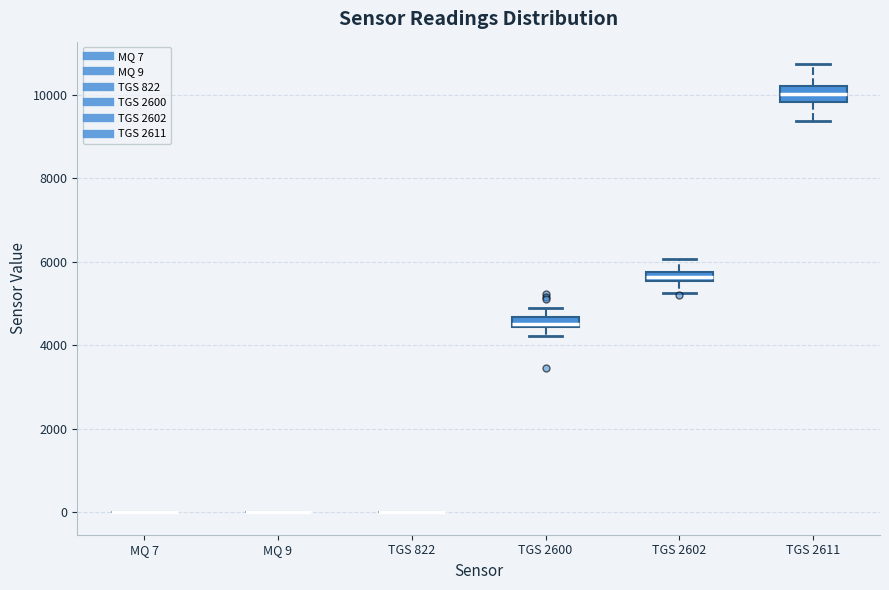

Where is the upper edge of the box for TGS 2611 on the y-axis? The values are not printed on the chart, so give them approximately, as read against the axis.

10200